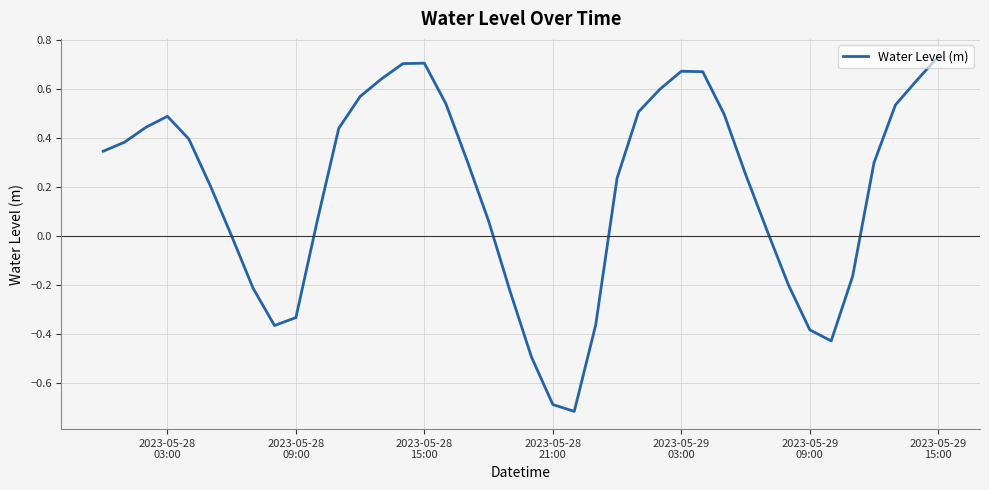

What is the difference between the maximum and minimum values?

1.4